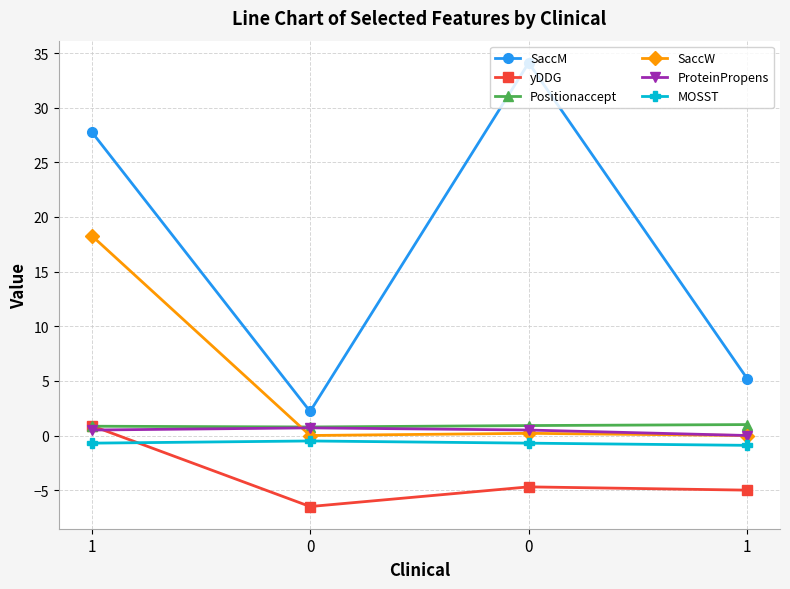

How many lines are shown in the chart?

6